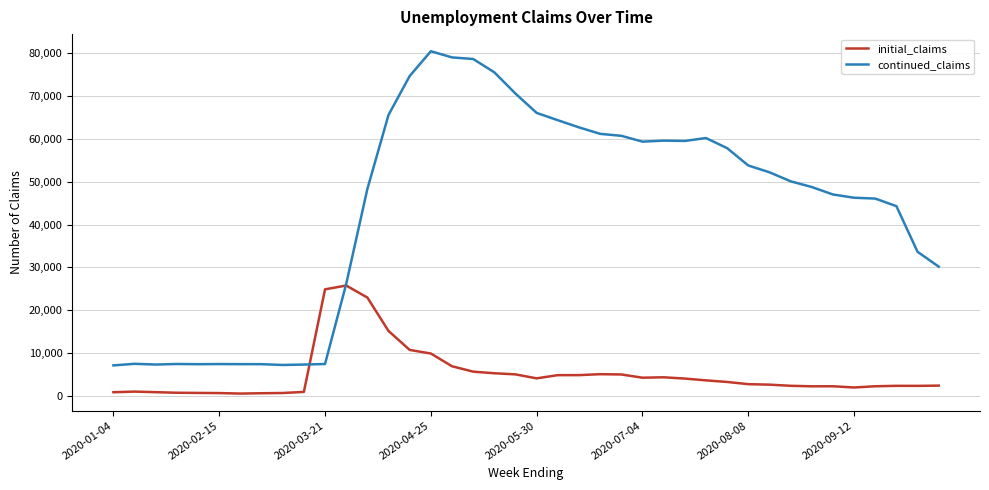

Rank the series by their average value, from highest to lowest.

continued_claims, initial_claims